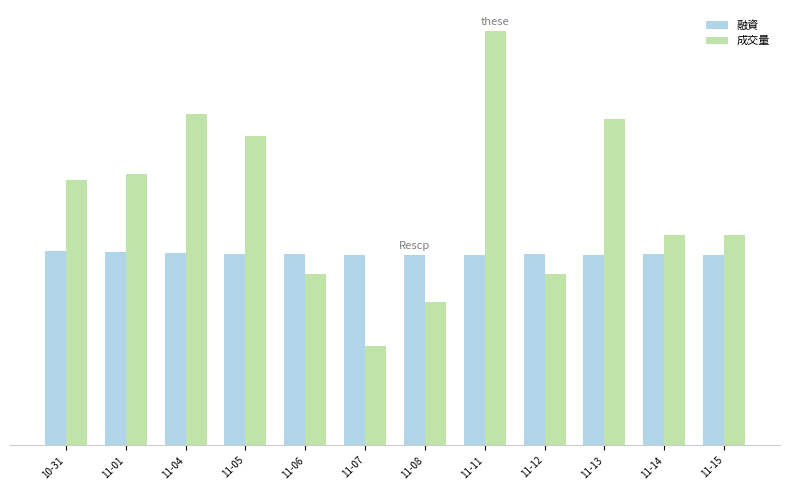

Is it true that 成交量 equals 38.0 at 11-14?

True